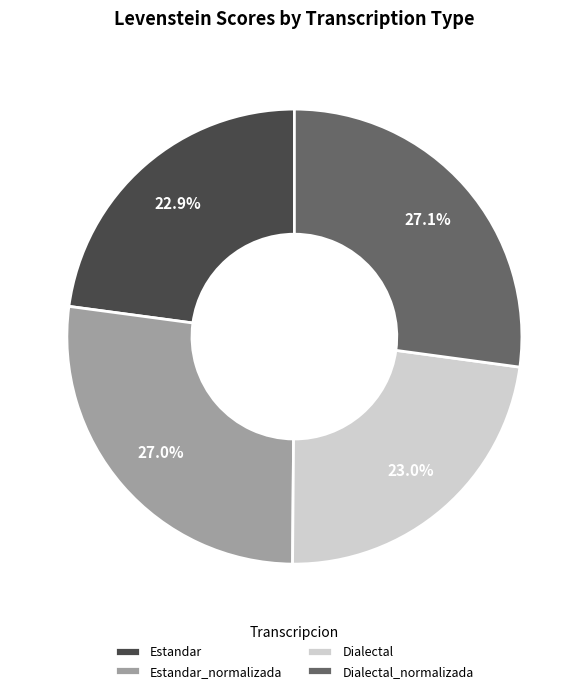

To the nearest percent, what is the difference between the largest and smallest slice percentages?

4%